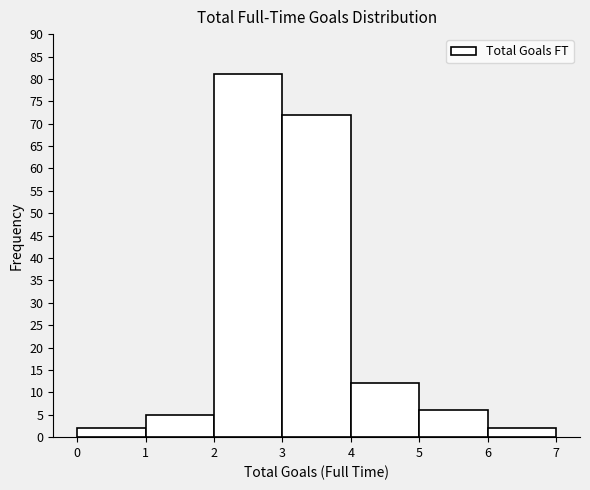

Reading left to right, transcribe this chart: for each bar, give the range it covers on the x-axis and its height. The values are not printed on the chart, so give them approximately, as read against the axis.

0 to 1: 2
1 to 2: 5
2 to 3: 81
3 to 4: 72
4 to 5: 12
5 to 6: 6
6 to 7: 2